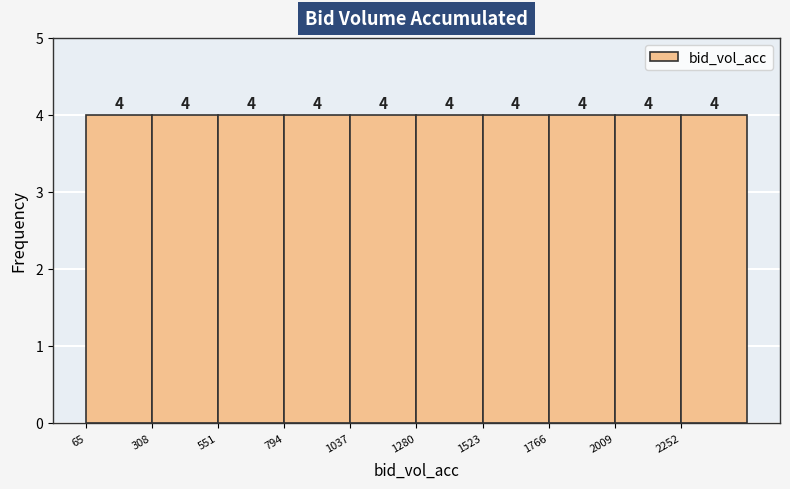

How tall is the bar that spans 1500 to 1750 on the x-axis? The bar edges are not printed on the chart, so give them approximately, as read against the axis.

4